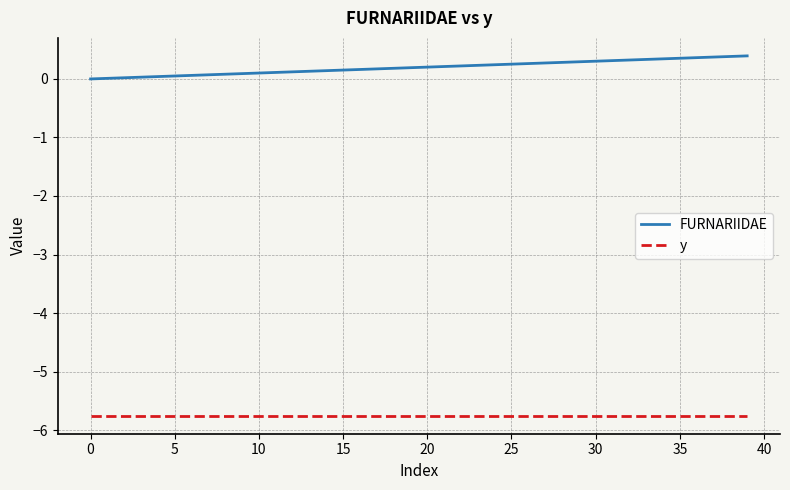

How many distinct data groups are displayed?

2